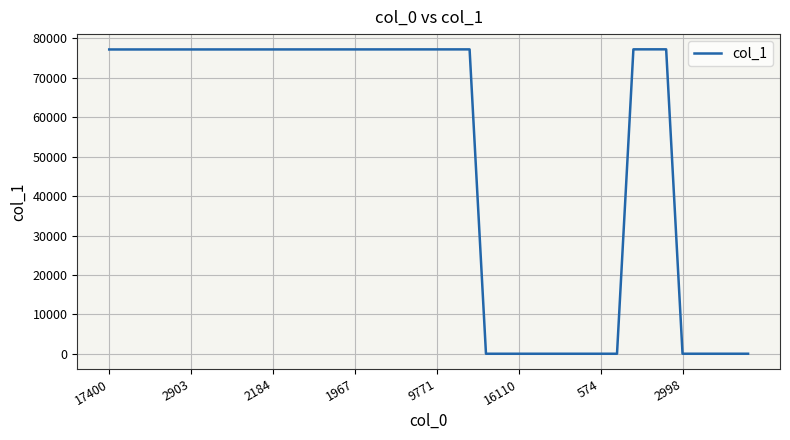

Is this an area chart (filled region under the line)?

No